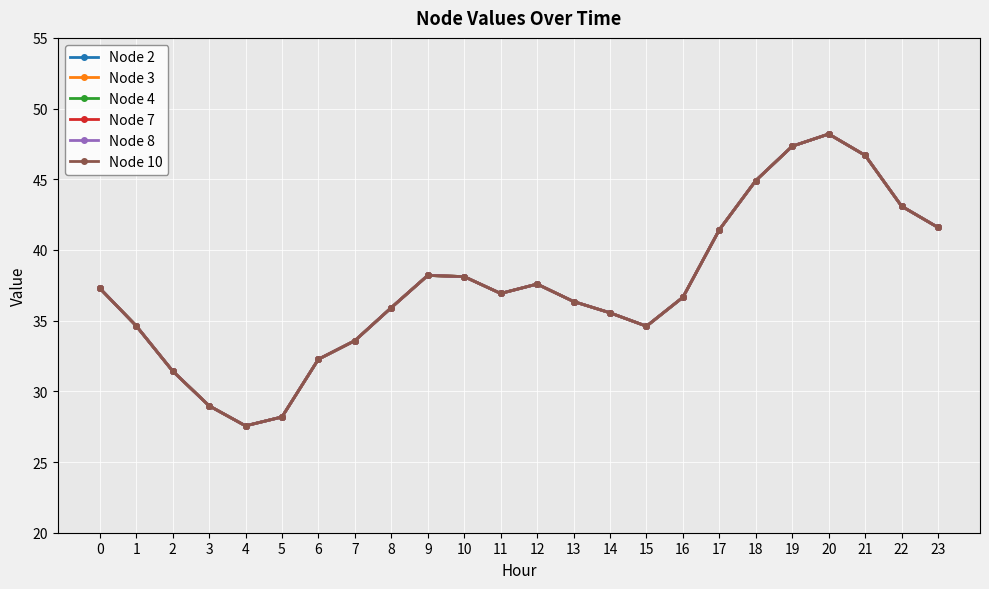

How many distinct data groups are displayed?

6